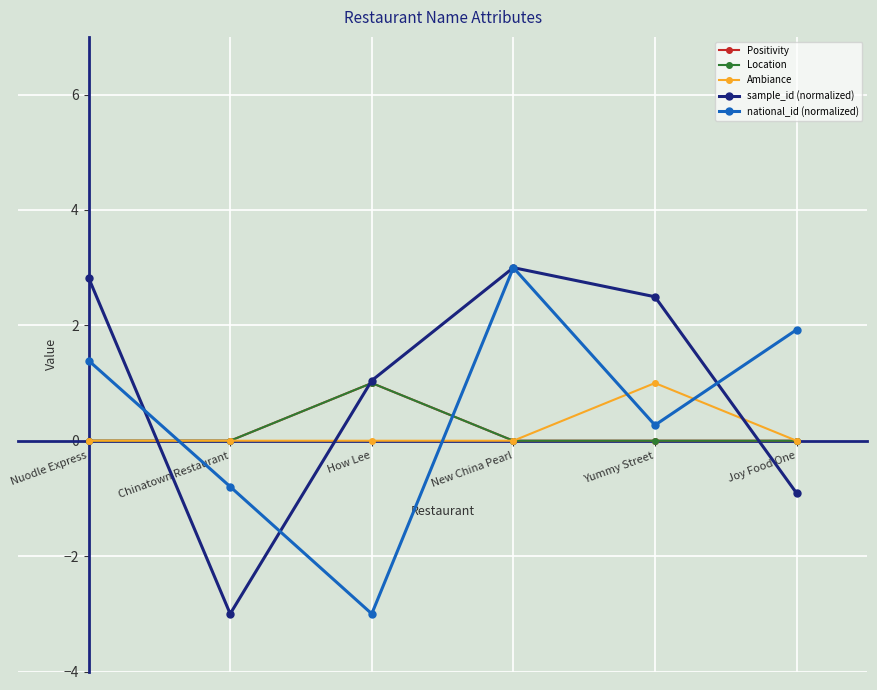

What is the sum of all sample_id (normalized) values?

5.5